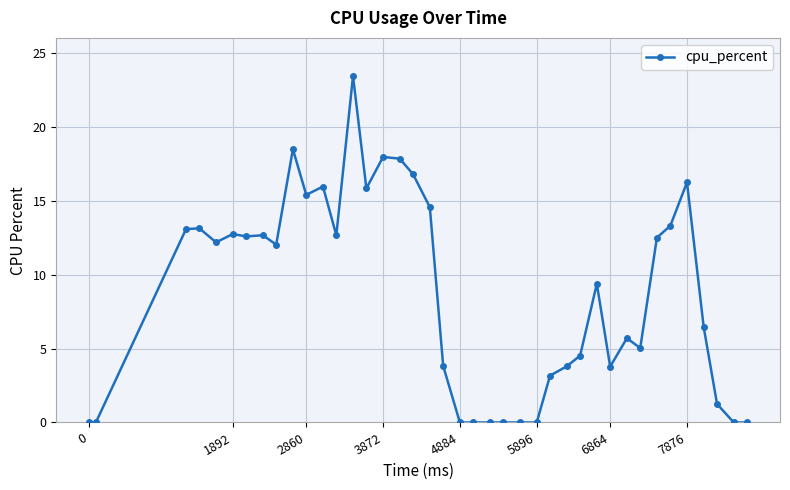

What is the difference between the maximum and second lowest values?

23.4